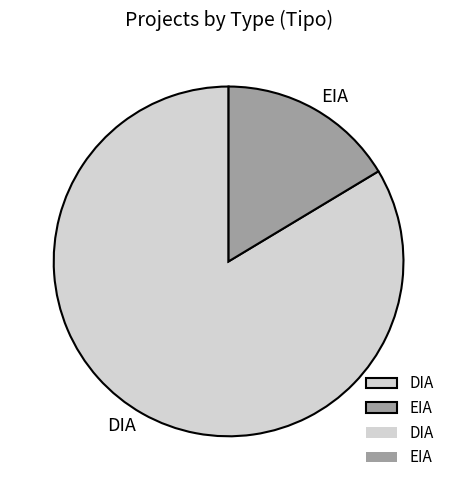

How many segments does this pie chart have?

2